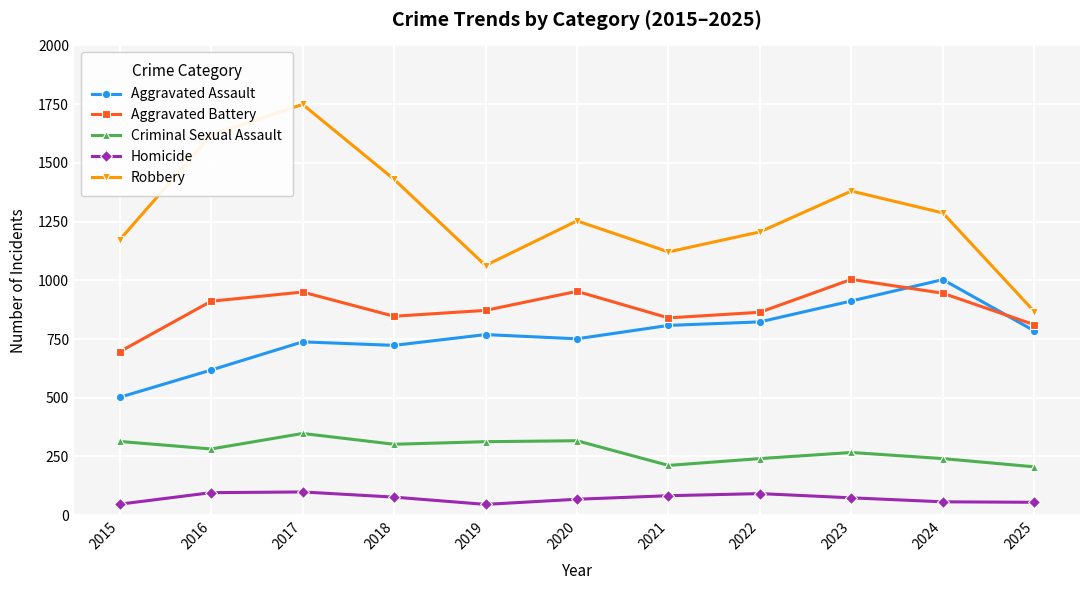

What is the spread (max minus min) of values at 2017?

1650